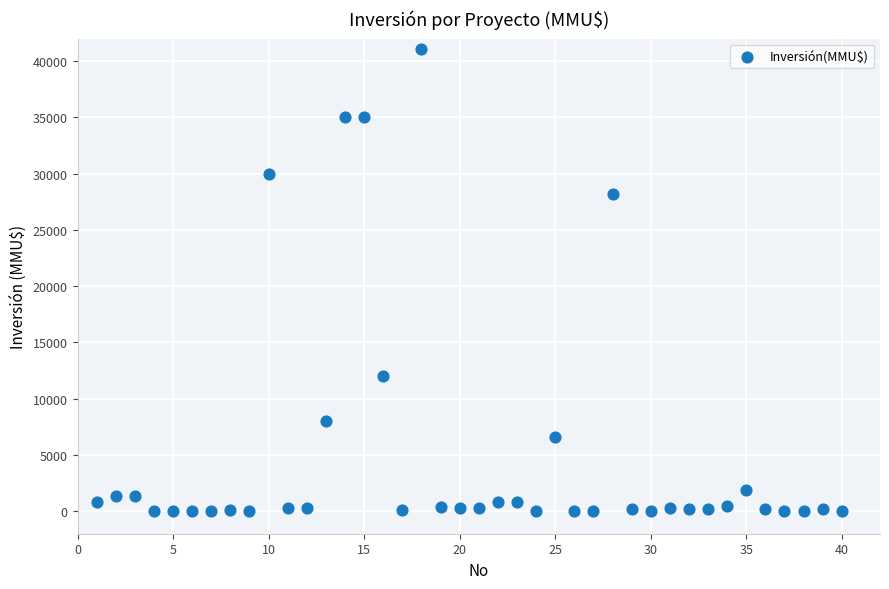

What is the range of X values (max minus min)?

39